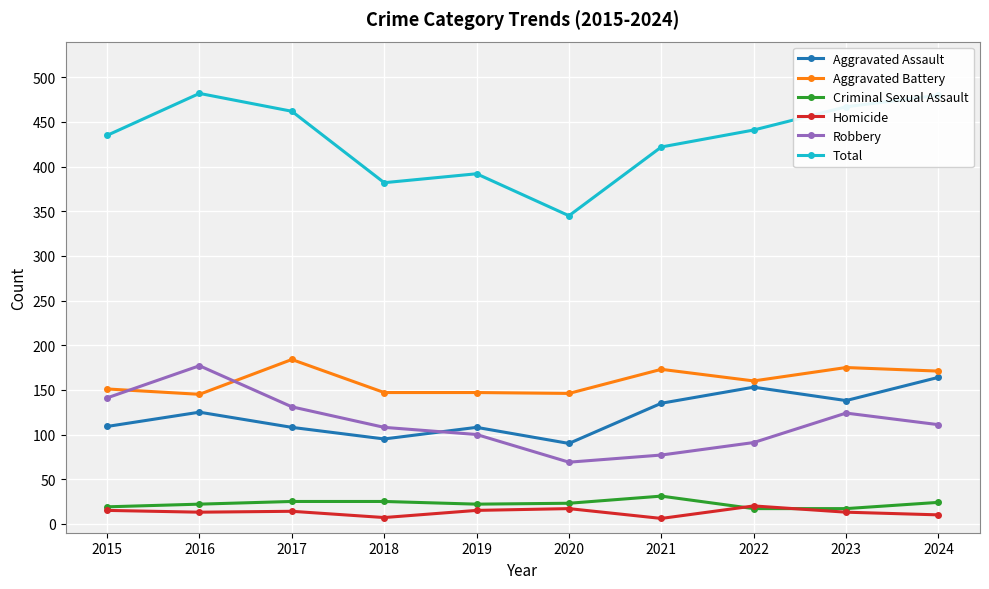

Which series ends up on top after the final intersection of Aggravated Assault and Robbery?

Aggravated Assault